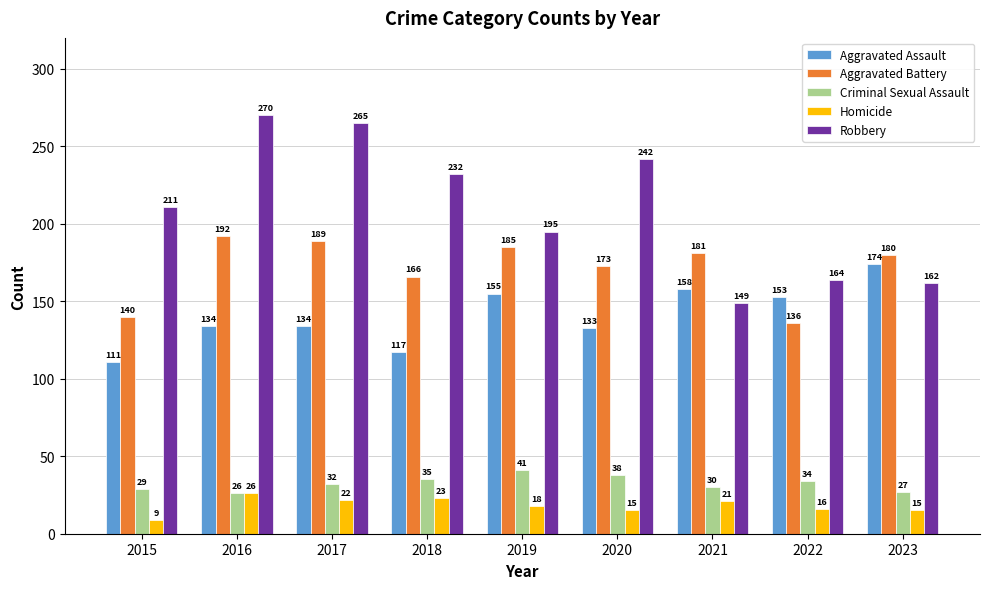

What is the difference between the highest and lowest values at 2023?

165